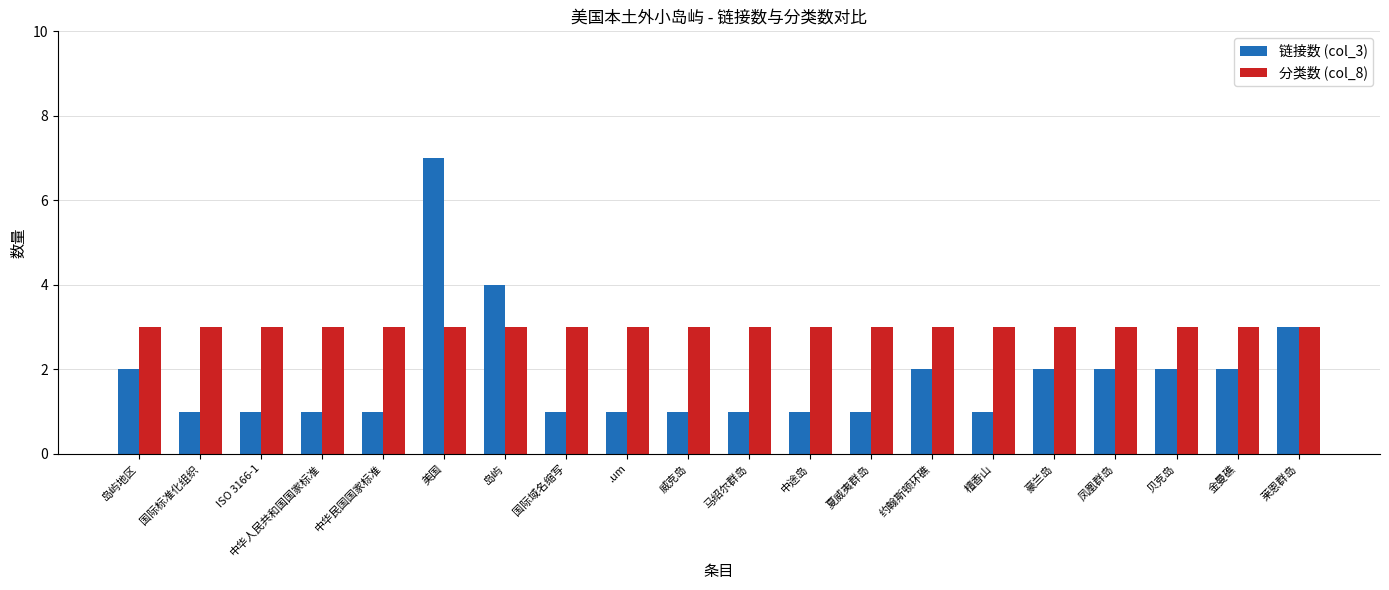

Is the value of 链接数 (col_3) at 中途岛 greater than the value of 分类数 (col_8) at 豪兰岛?

No